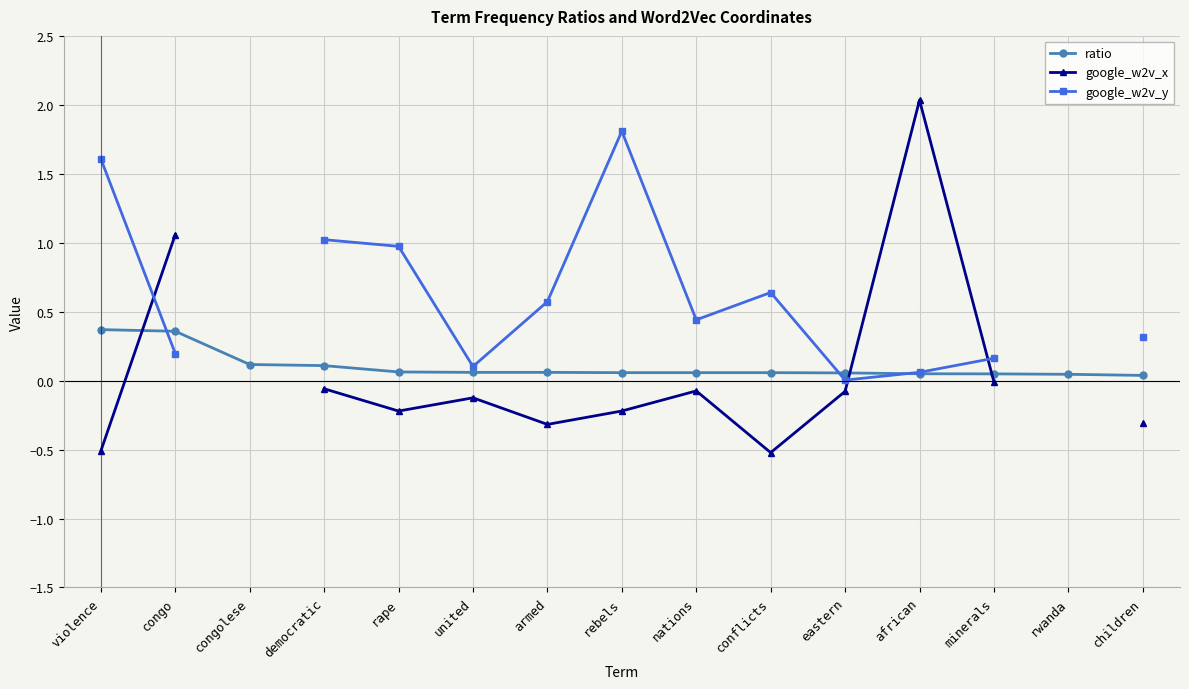

What is the label of the 12th point from the left?

african